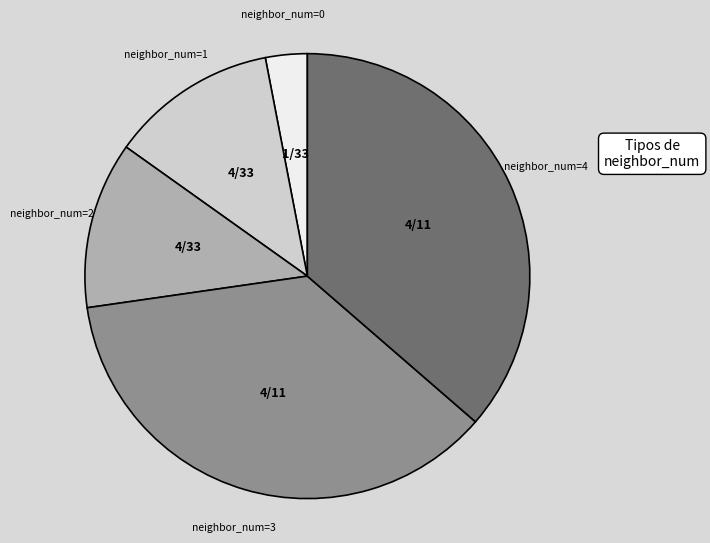

Do neighbor_num=4 and neighbor_num=1 together represent more than half of the pie?

No